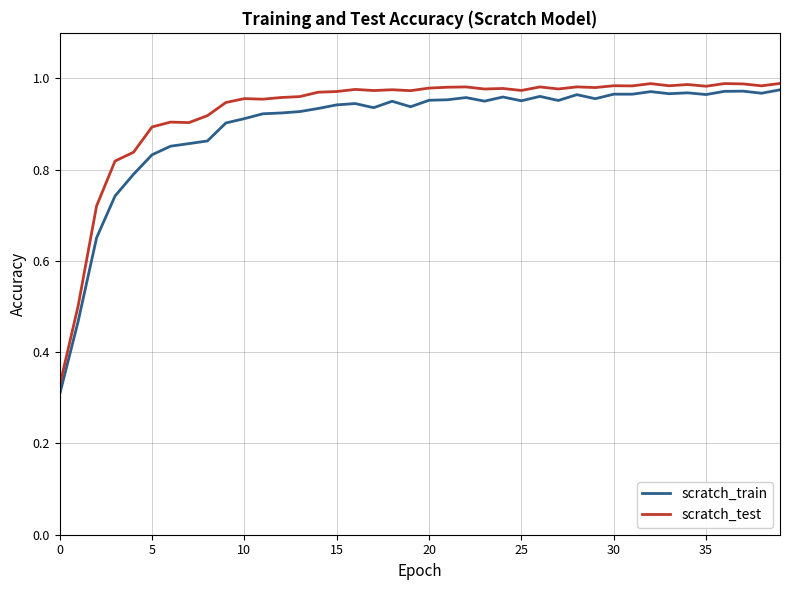

Which series has the largest range (max minus min)?

scratch_train